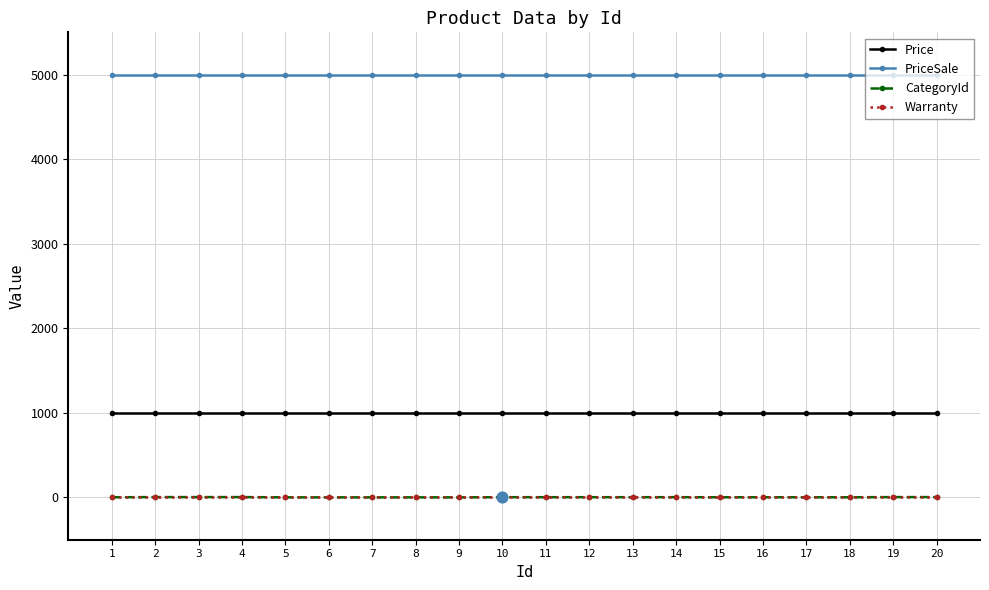

What are all the series names shown in the legend?

Price, PriceSale, CategoryId, Warranty